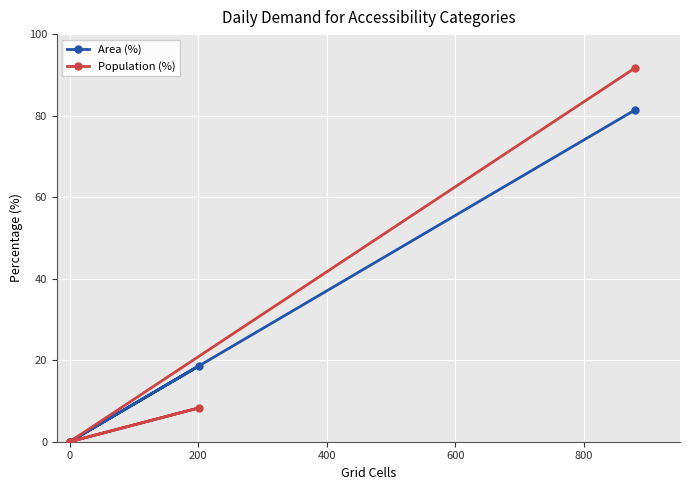

Reading left to right, transcribe all the data shown in this chart.

Area (%): 0.0	0.0	18.6	0.0	0.0	81.4
Population (%): 0.0	0.0	8.3	0.0	0.0	91.7